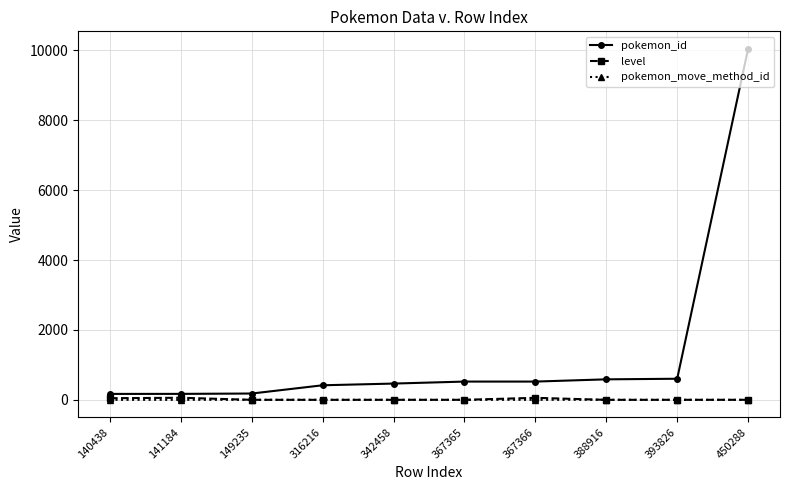

Between 388916 and 450288, which series saw the biggest shift?

pokemon_id